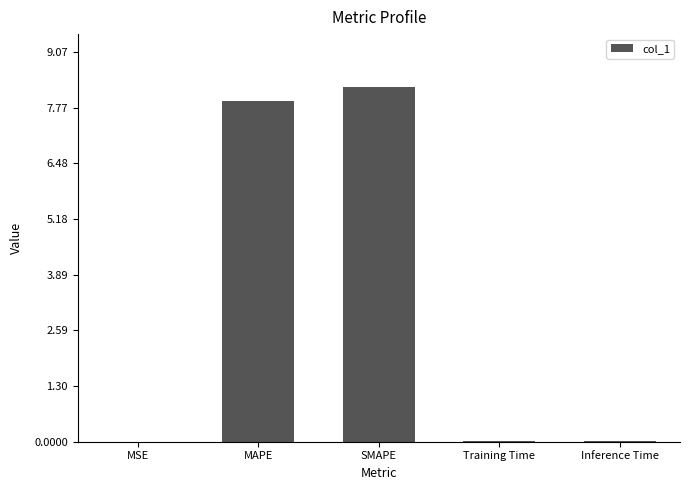

Which has a higher value, MAPE or Training Time?

MAPE